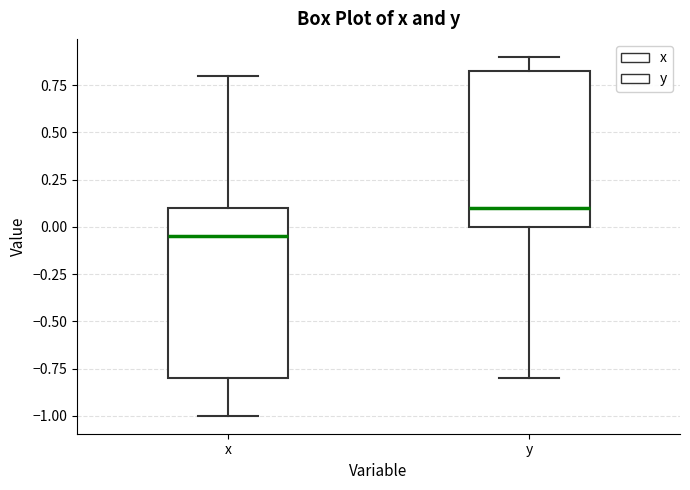

Reading left to right, transcribe this box plot: for each box, give where its median line is, the range the box spans, and where its two whiskers end, as read against the y-axis. The values are not printed on the chart, so give them approximately, as read against the axis.

x: median -0.05, box -0.80 to 0.10, whiskers -1.00 to 0.80
y: median 0.10, box 0.00 to 0.85, whiskers -0.80 to 0.90